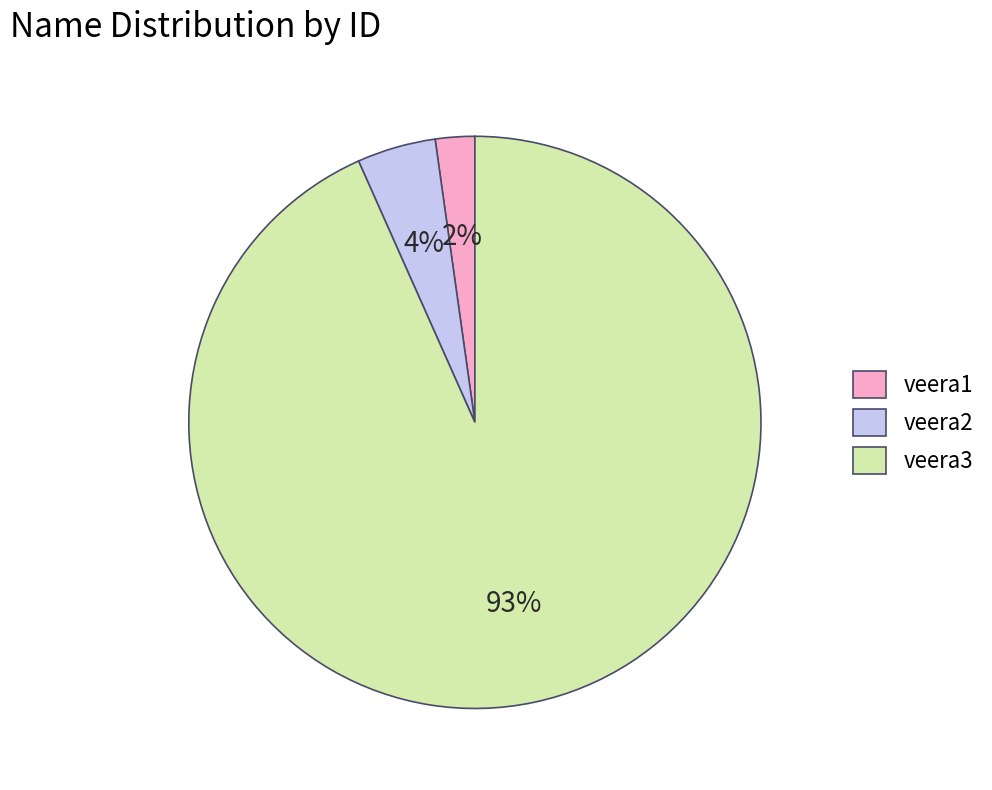

Do veera3 and veera1 together represent more than half of the pie?

Yes